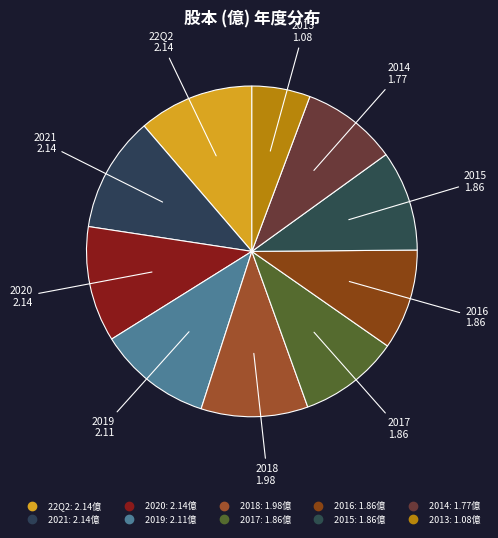

Is there any slice that represents more than half of the pie?

No